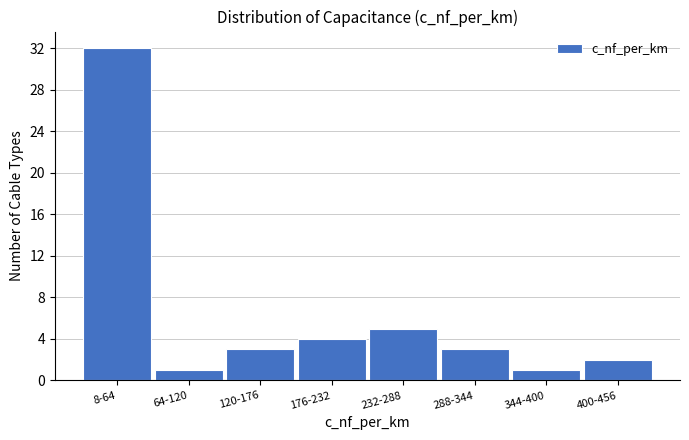

Reading left to right, transcribe all the data shown in this chart.

32	1	3	4	5	3	1	2